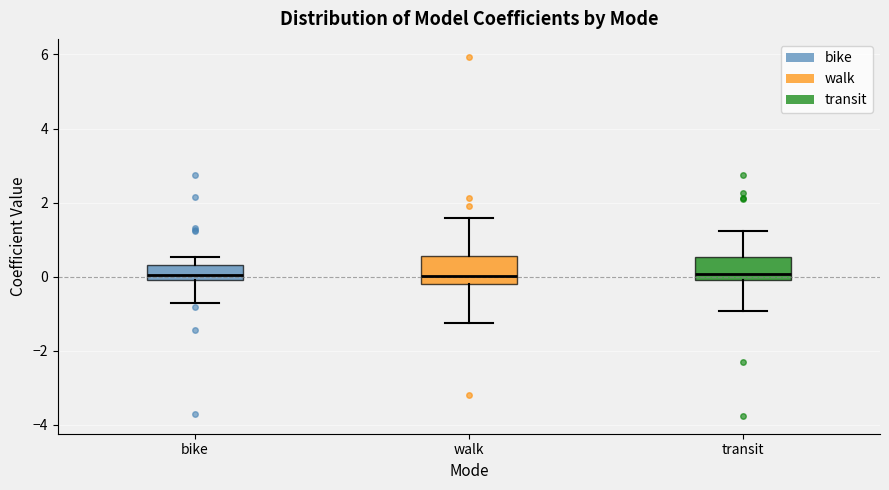

Where does the median line of the box for walk sit on the y-axis? The values are not printed on the chart, so give them approximately, as read against the axis.

0.0